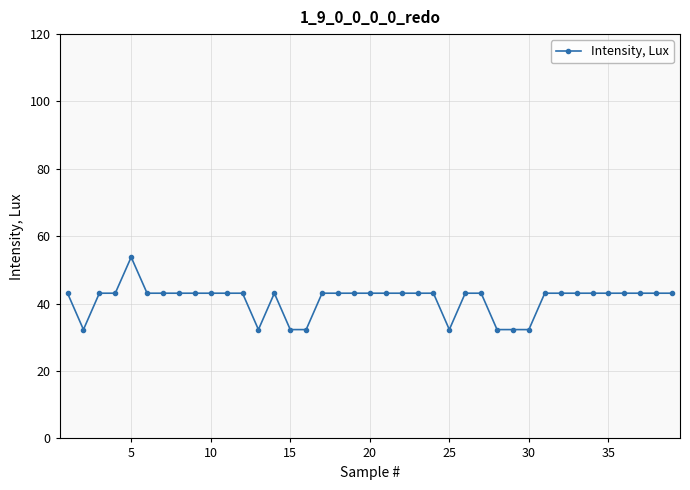

What is the value of the 24th point from the left?

43.1